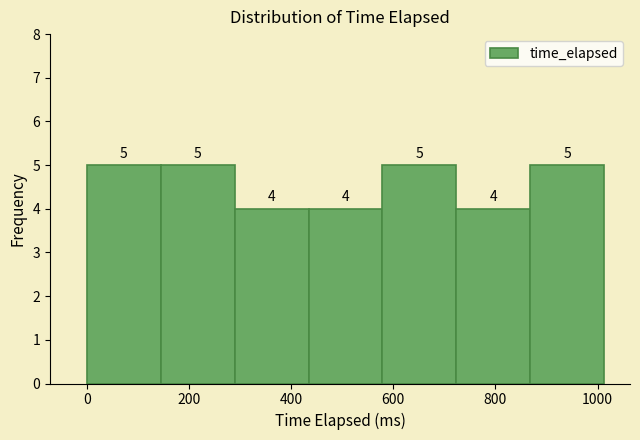

What is the height of the bar covering 140 to 280 on the x-axis? The bar edges are not printed on the chart, so give them approximately, as read against the axis.

5